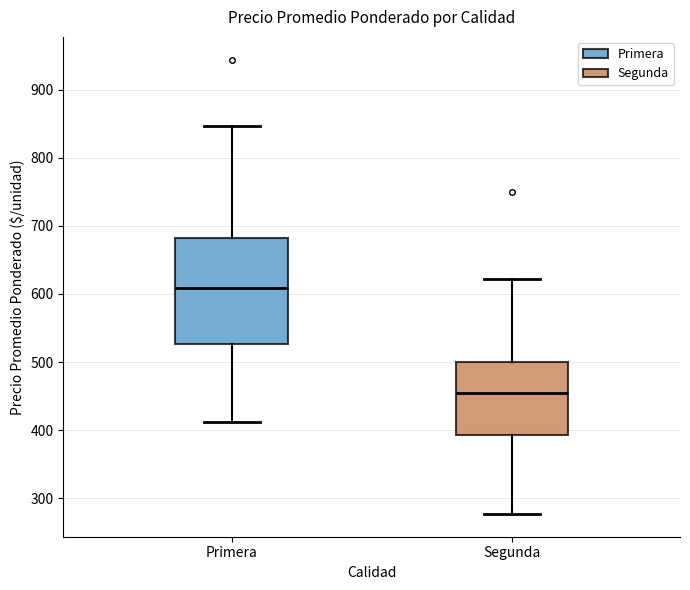

Reading left to right, transcribe this box plot: for each box, give where its median line is, the range the box spans, and where its two whiskers end, as read against the y-axis. The values are not printed on the chart, so give them approximately, as read against the axis.

Primera: median 610, box 530 to 680, whiskers 410 to 850
Segunda: median 450, box 390 to 500, whiskers 280 to 620